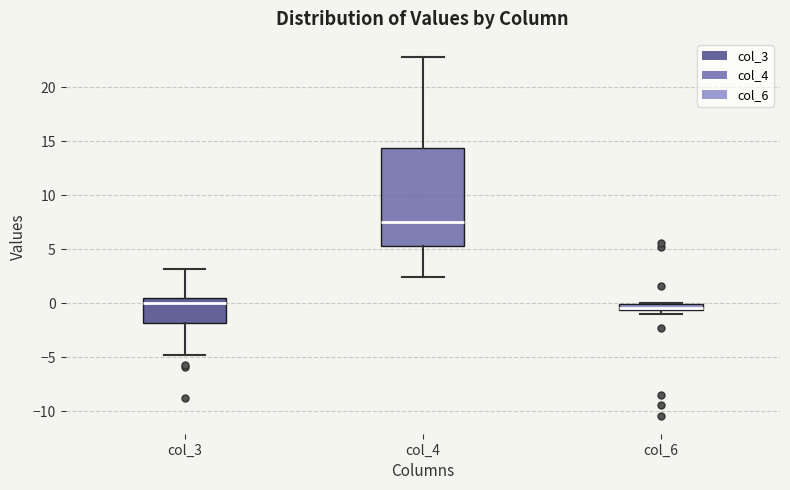

Comparing the boxes themselves (not the whiskers), which one is the tallest?

col_4